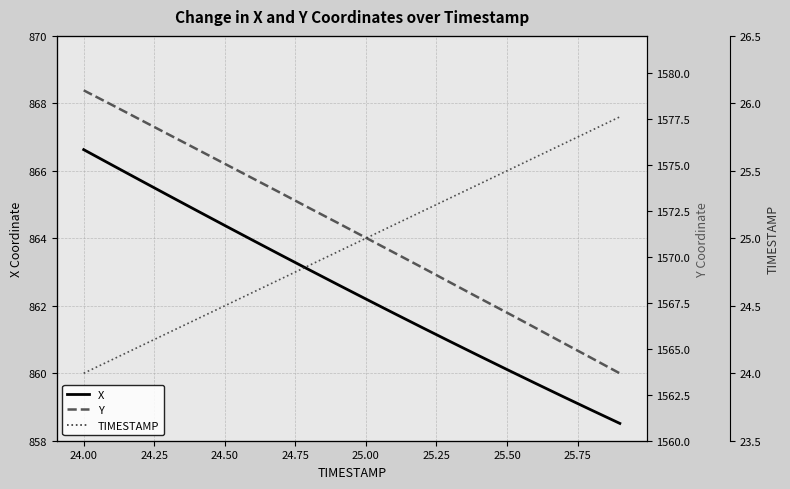

True or false: X and Y cross at least once.

False